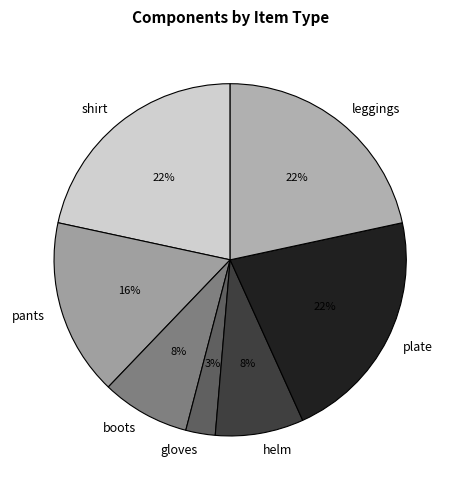

Combined, do boots and gloves account for over 50%?

No